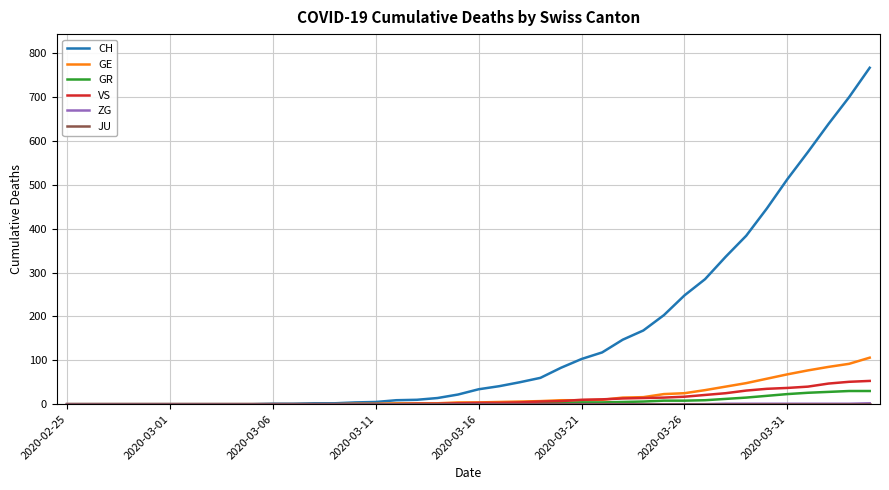

Which series has the largest total across all categories?

CH